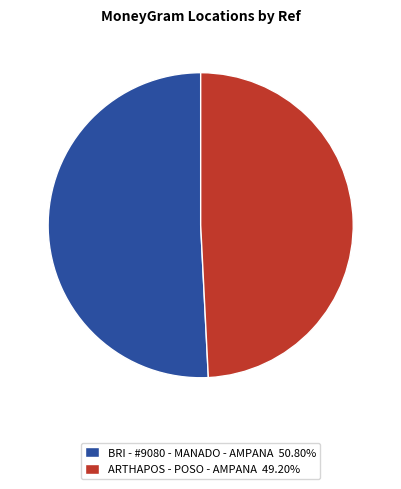

What is the smallest slice in the pie chart?

ARTHAPOS - POSO - AMPANA